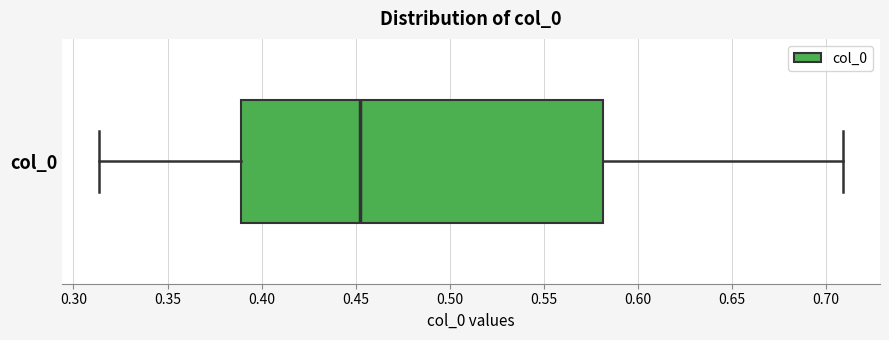

Where is the left edge of the box for col_0 on the x-axis? The values are not printed on the chart, so give them approximately, as read against the axis.

0.390